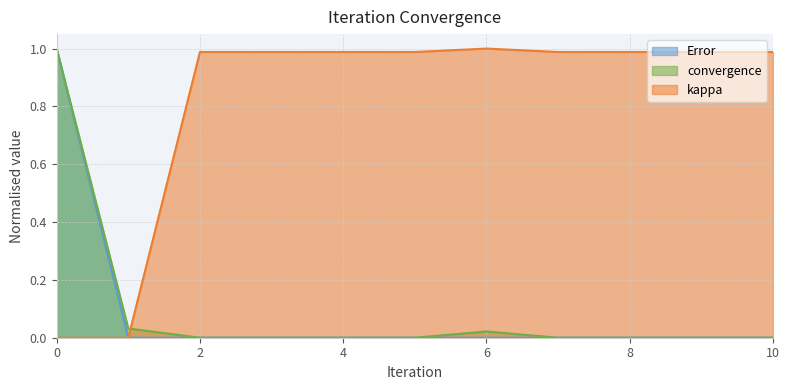

In convergence, how many points are higher than both neighbors (excluding endpoints)?

1